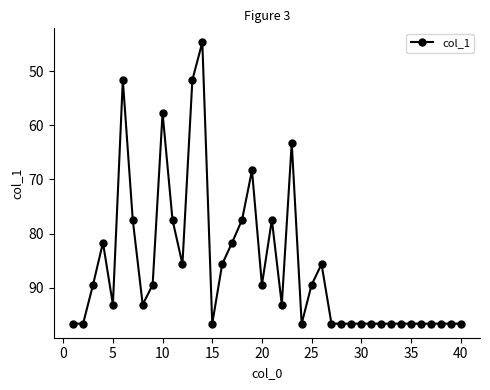

True or false: the data has more than 0 interior local peaks.

True